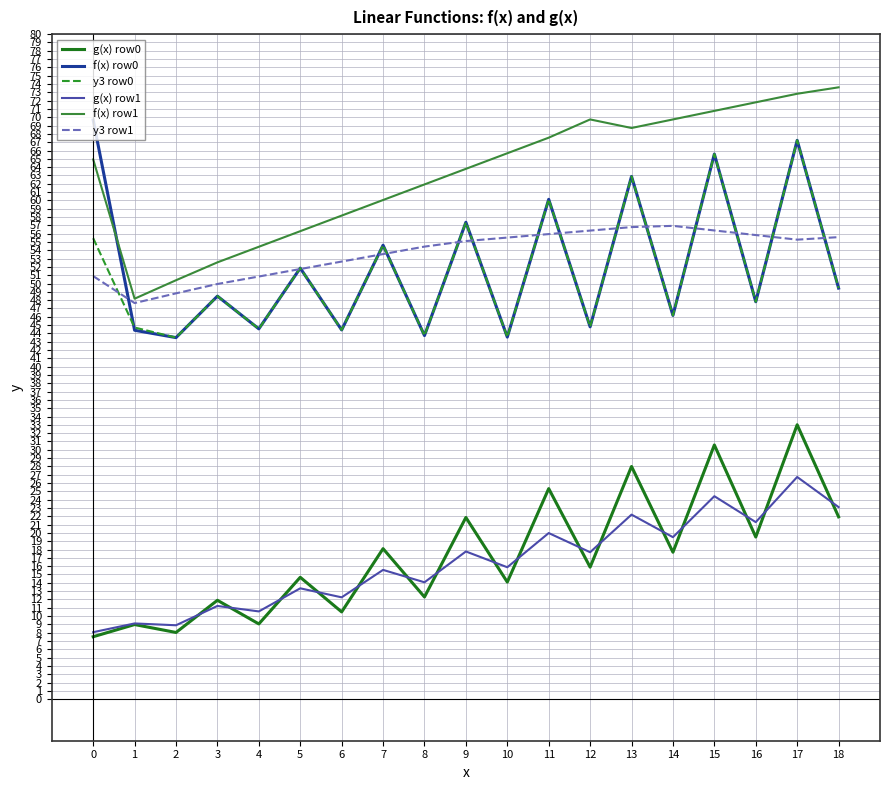

True or false: g(x) row0 has more than 2 interior local peaks.

True